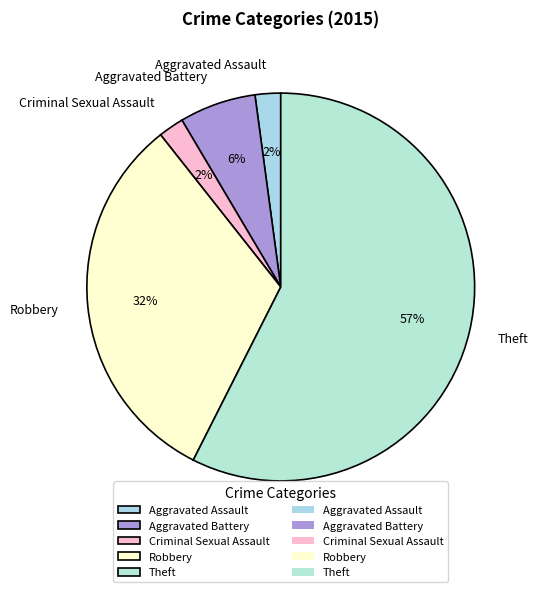

Do Robbery and Aggravated Assault together represent more than half of the pie?

No